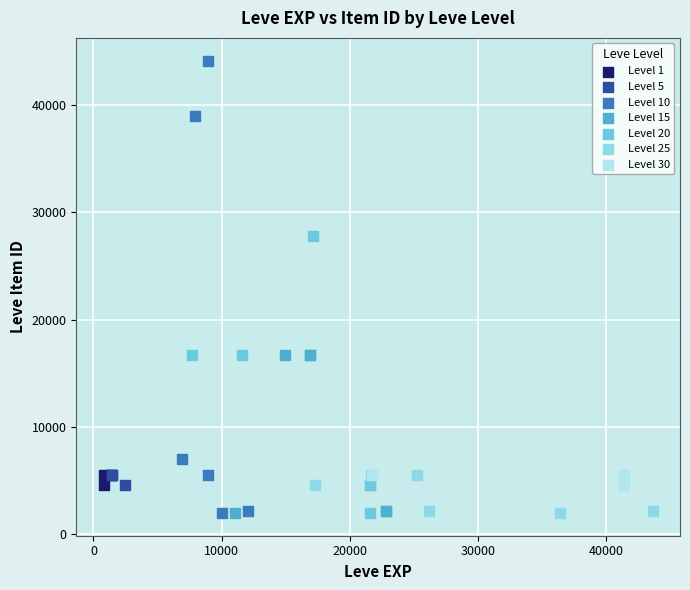

What are all the series names shown in the legend?

Level 1, Level 5, Level 10, Level 15, Level 20, Level 25, Level 30